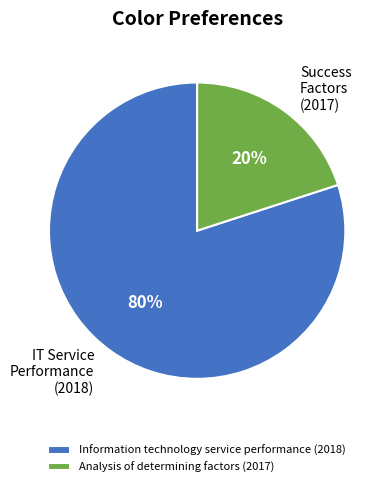

How many slices are in this pie chart?

2